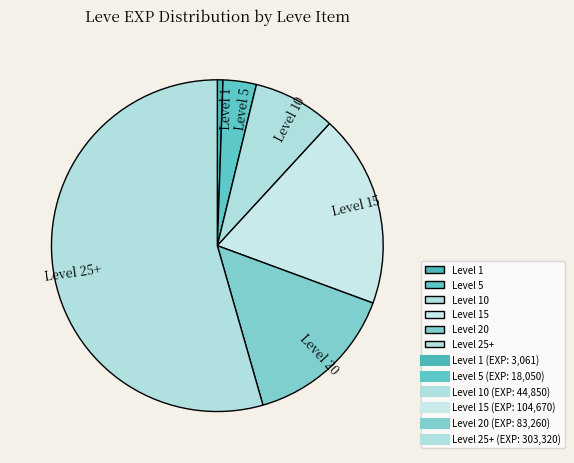

What is the ratio of the value at Level 5 to the value at Level 10?

0.4